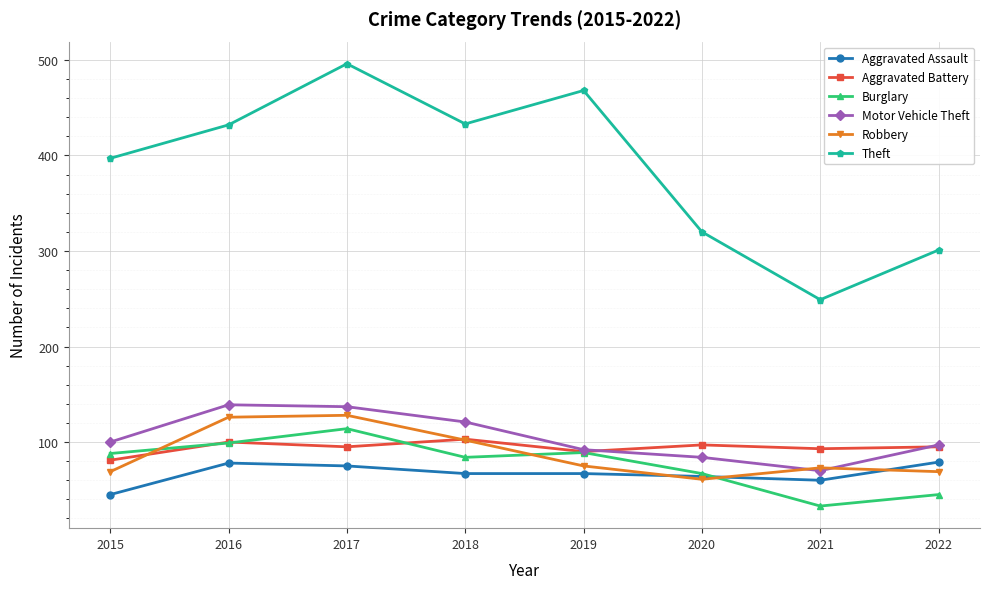

True or false: Burglary and Theft intersect in this chart.

False